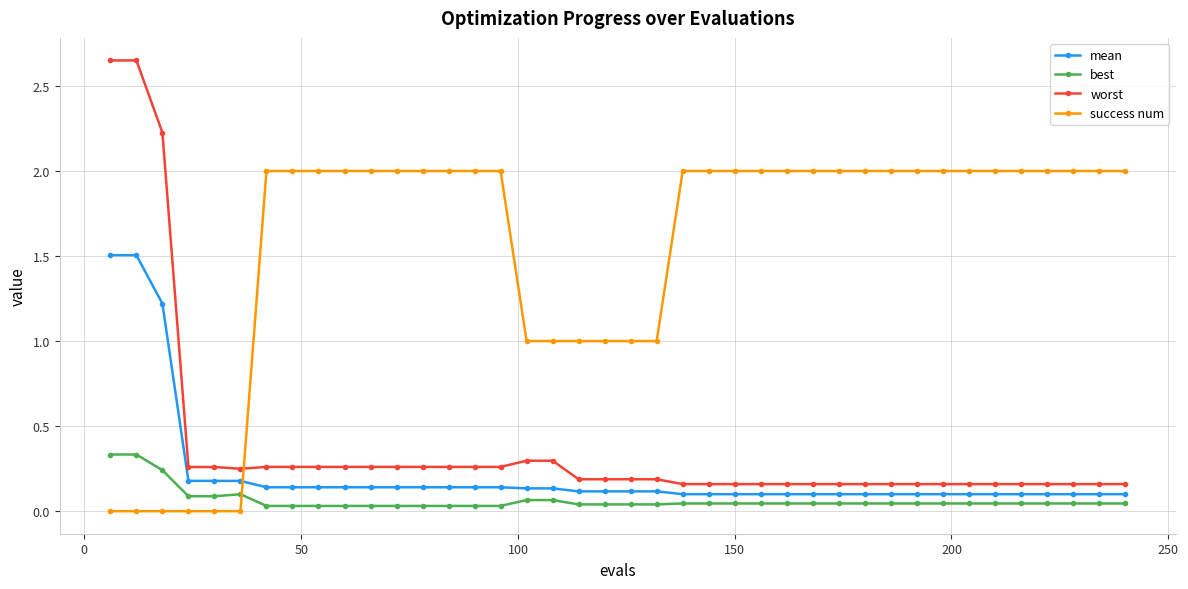

Does the chart display data point markers on the line(s)?

Yes